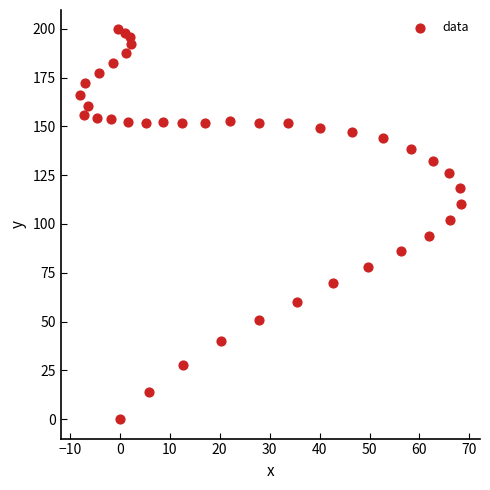

What is the range of Y values (max minus min)?

199.7